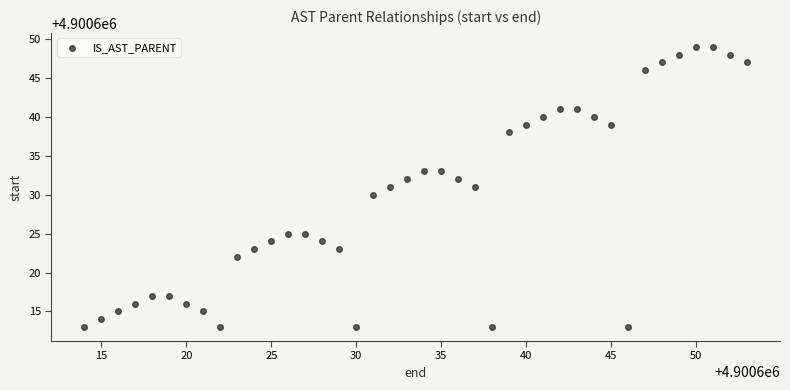

What is the range of X values (max minus min)?

39